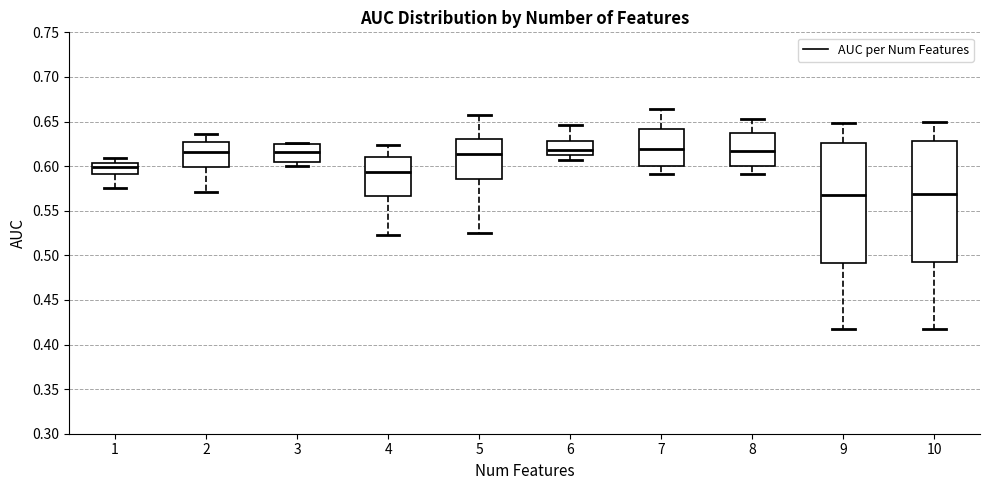

Where is the upper edge of the box at x = 3 on the y-axis? The values are not printed on the chart, so give them approximately, as read against the axis.

0.625